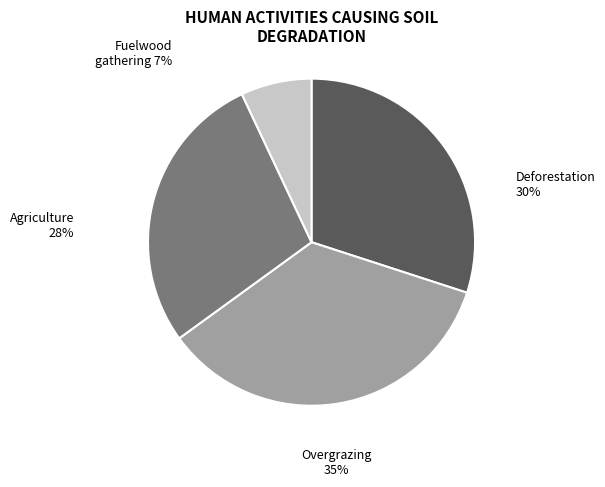

Rank the categories by value from lowest to highest.

Fuelwood gathering 7%, Agriculture 28%, Deforestation 30%, Overgrazing 35%